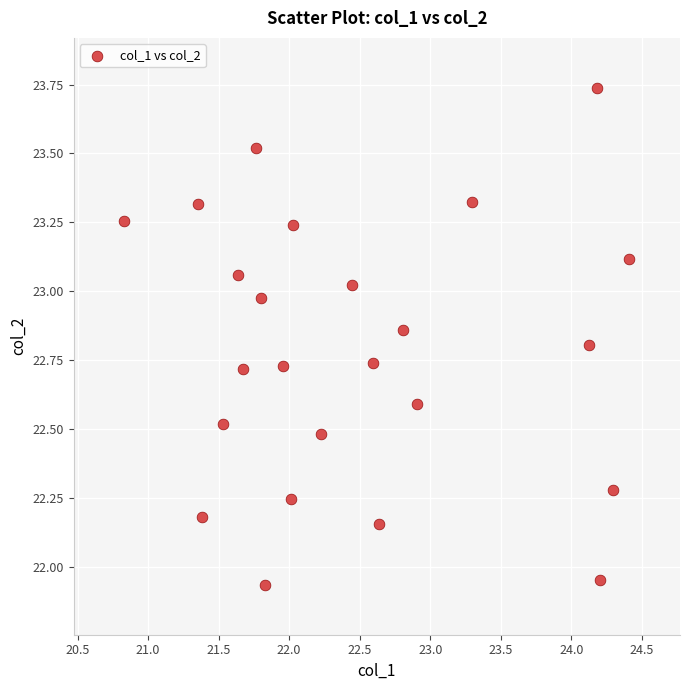

What is the range of Y values (max minus min)?

1.8